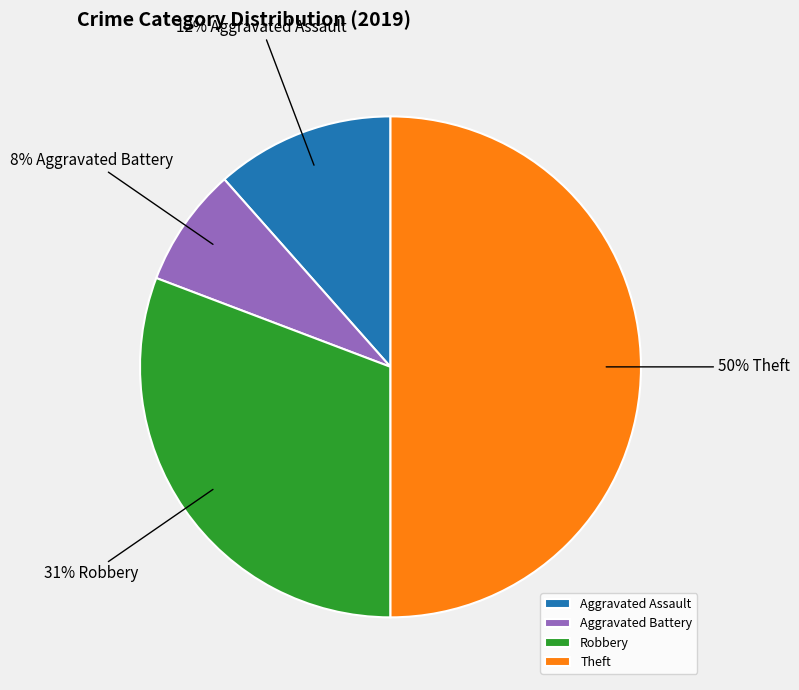

To the nearest percent, what percentage of the pie is Aggravated Battery?

8%